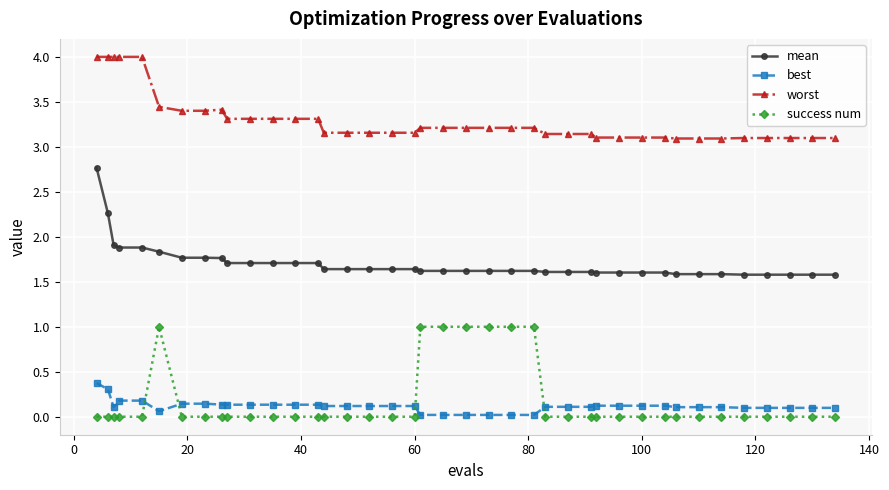

Which series has the widest spread of values?

mean